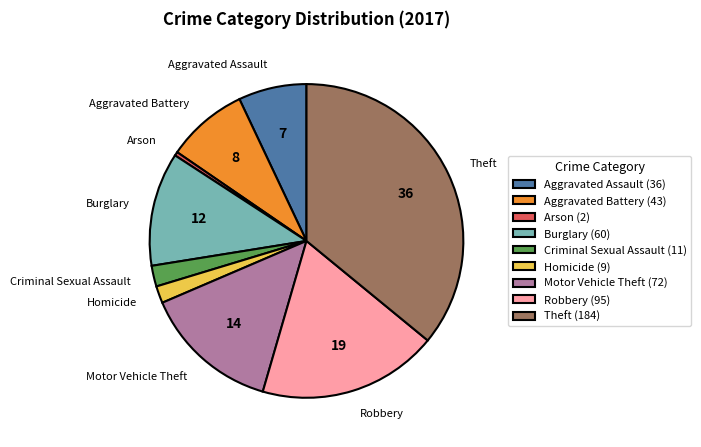

The Arson slice represents 0% of the pie. True or false?

True